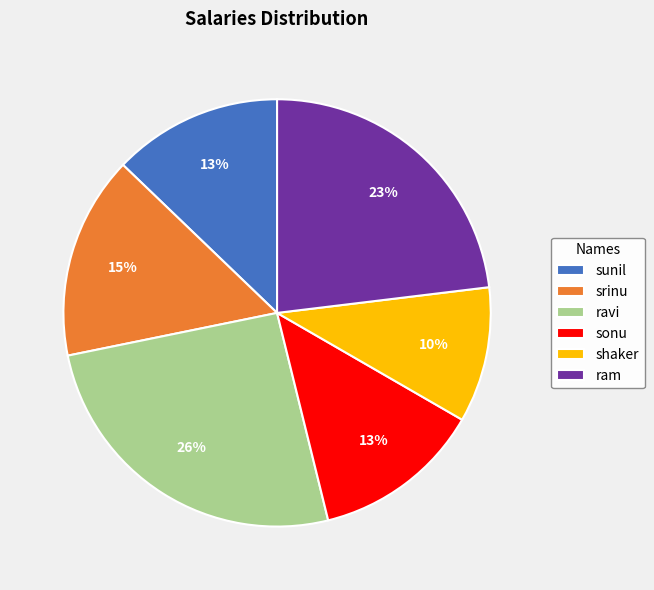

Which slice is the largest?

ravi